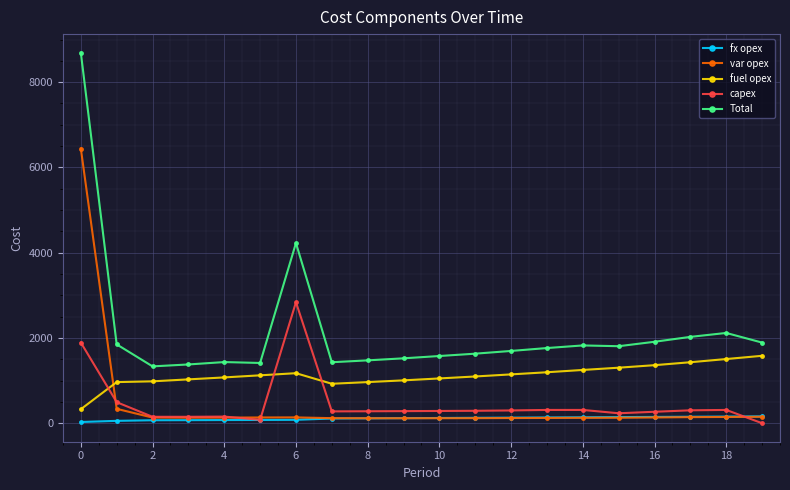

Which series has the widest spread of values?

Total